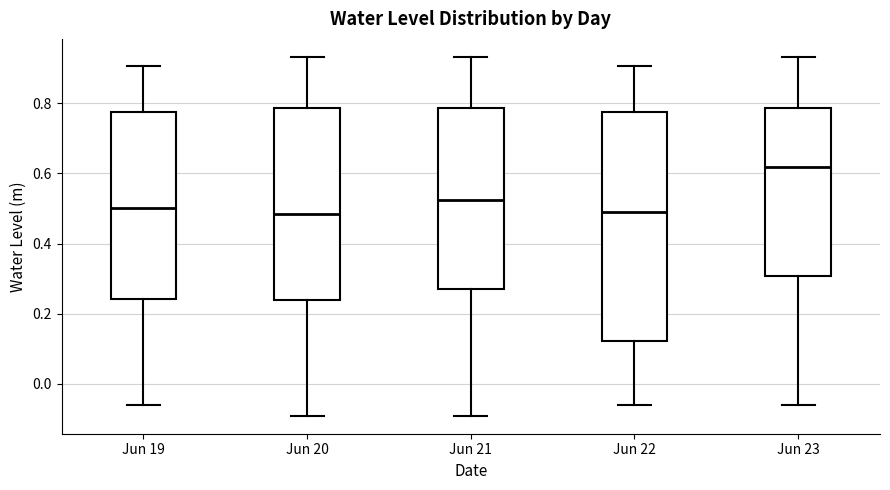

Where does the upper whisker of the box for Jun 20 end on the y-axis? The values are not printed on the chart, so give them approximately, as read against the axis.

0.94